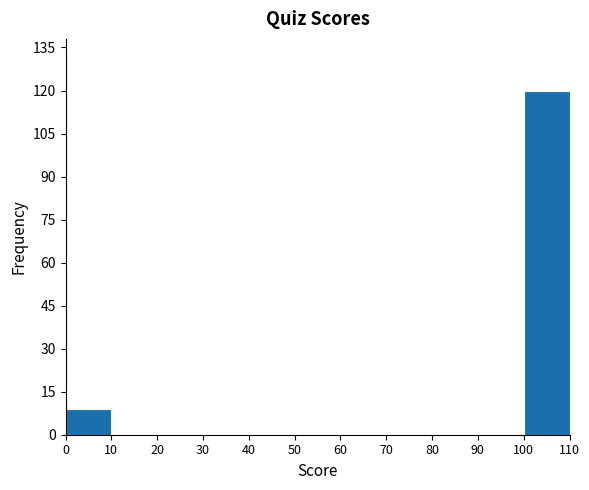

Which range on the x-axis has the tallest bar?

100 to 110